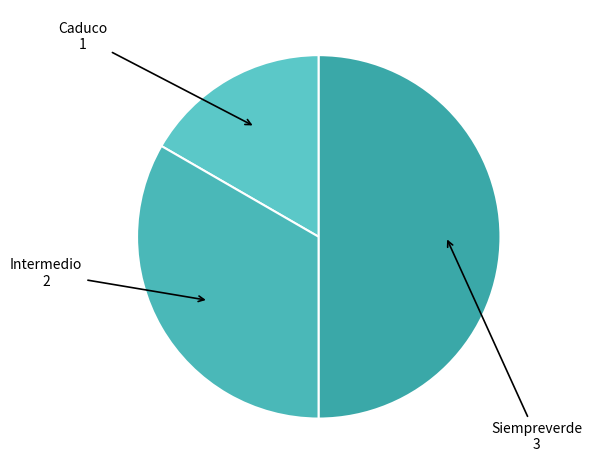

How many segments does this pie chart have?

3